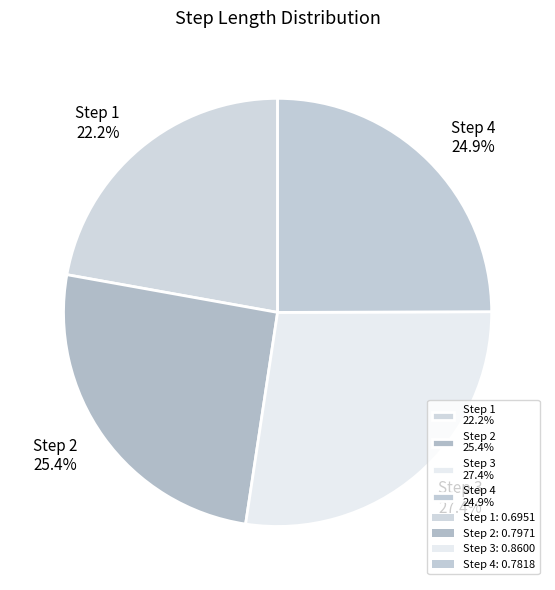

How many segments does this pie chart have?

4